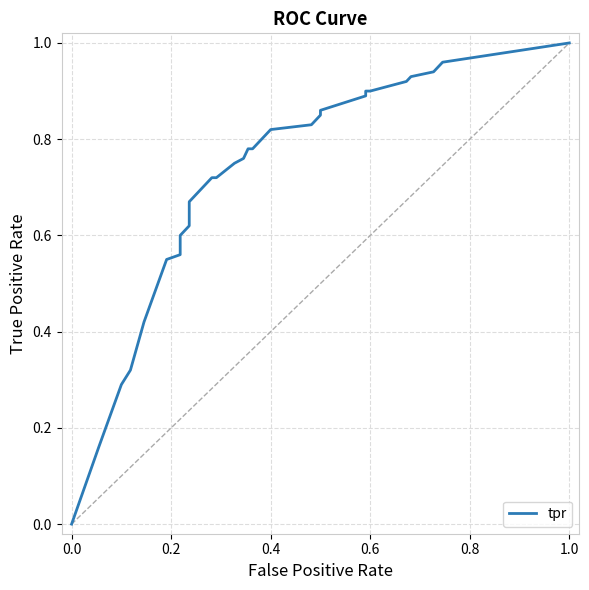

Reading left to right, list all the values displayed in this chart.

0.0	0.2	0.3	0.3	0.4	0.6	0.6	0.6	0.6	0.6	0.7	0.7	0.7	0.8	0.8	0.8	0.8	0.8	0.8	0.8	0.9	0.9	0.9	0.9	0.9	0.9	0.9	1.0	1.0